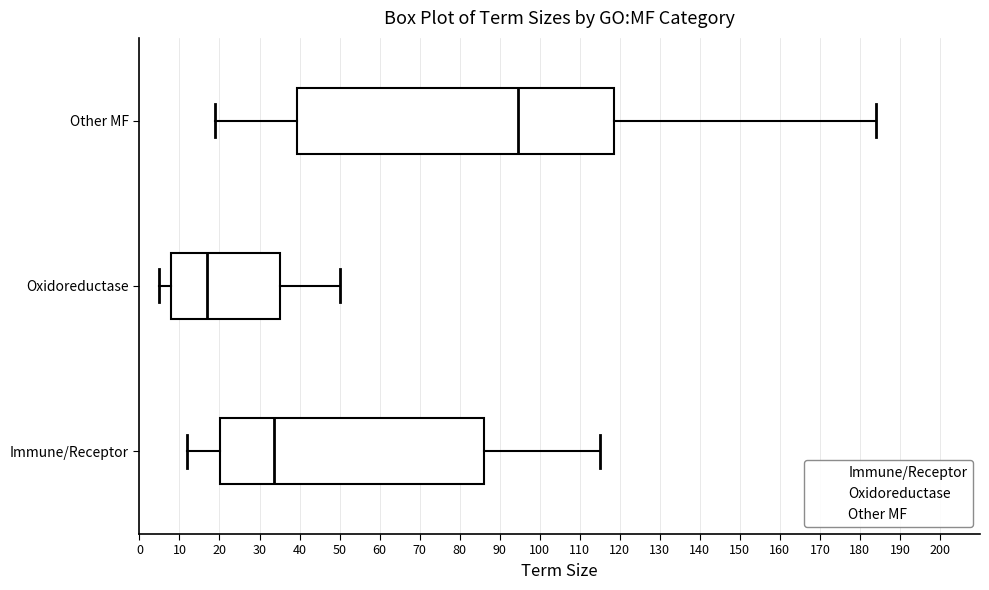

Which box has the furthest to the left median line?

Oxidoreductase